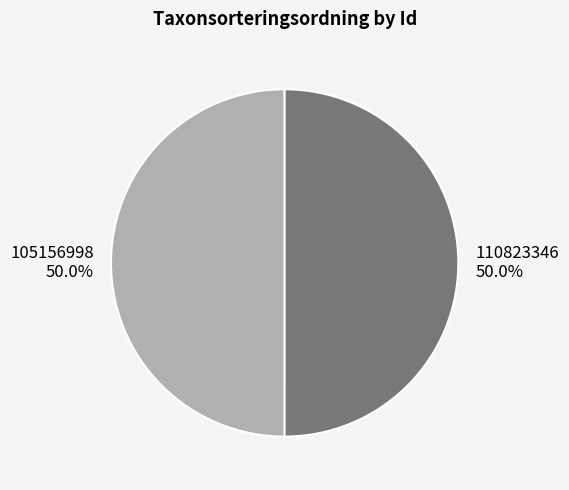

Combined, what portion of the pie is 110823346 and 105156998?

100.0%